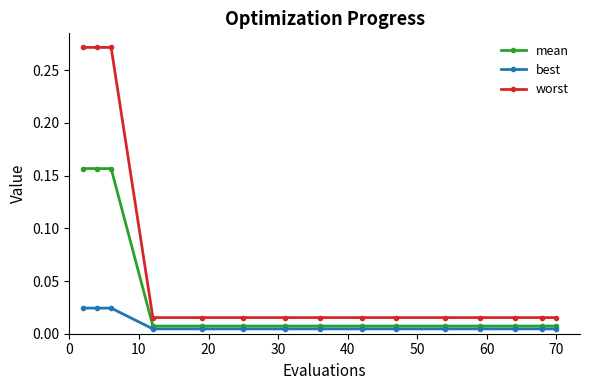

Rank the series by their average value, from lowest to highest.

best, mean, worst